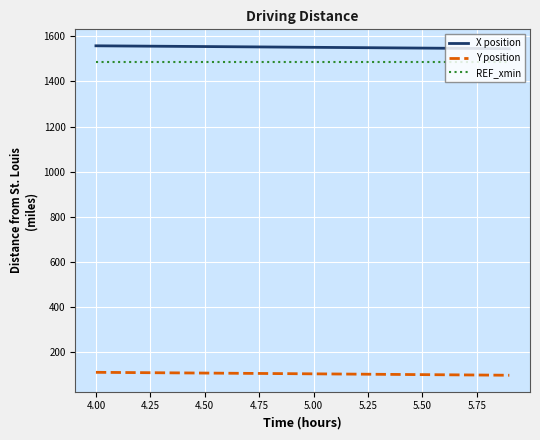

True or false: X position and REF_xmin intersect in this chart.

False